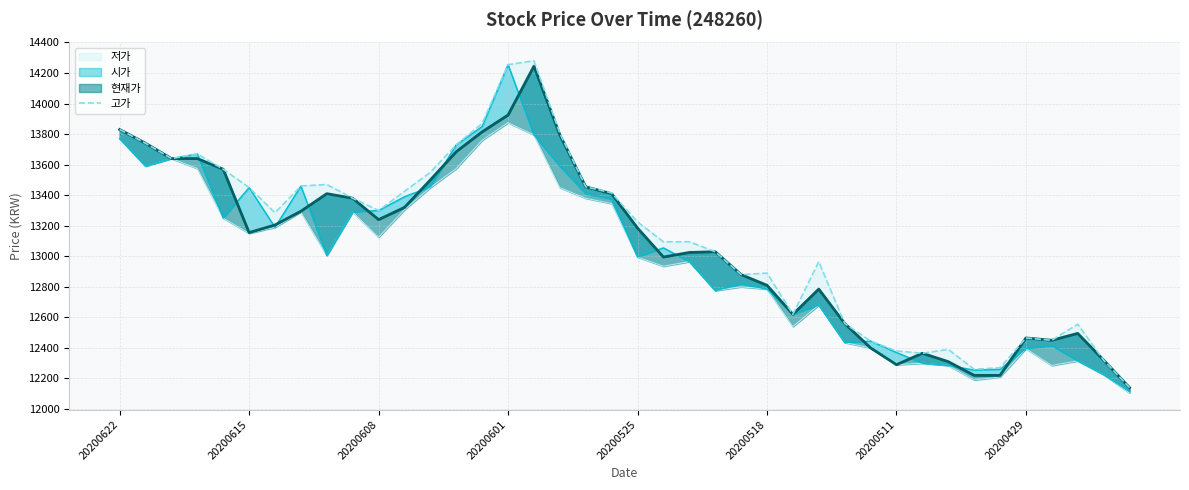

What is the sum of the values at 28 and 20200615?

26300